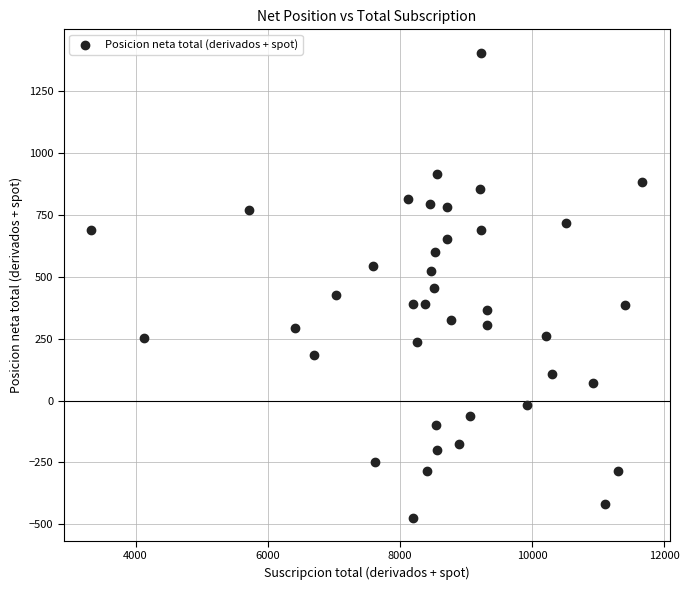

What is the range of Y values (max minus min)?

1876